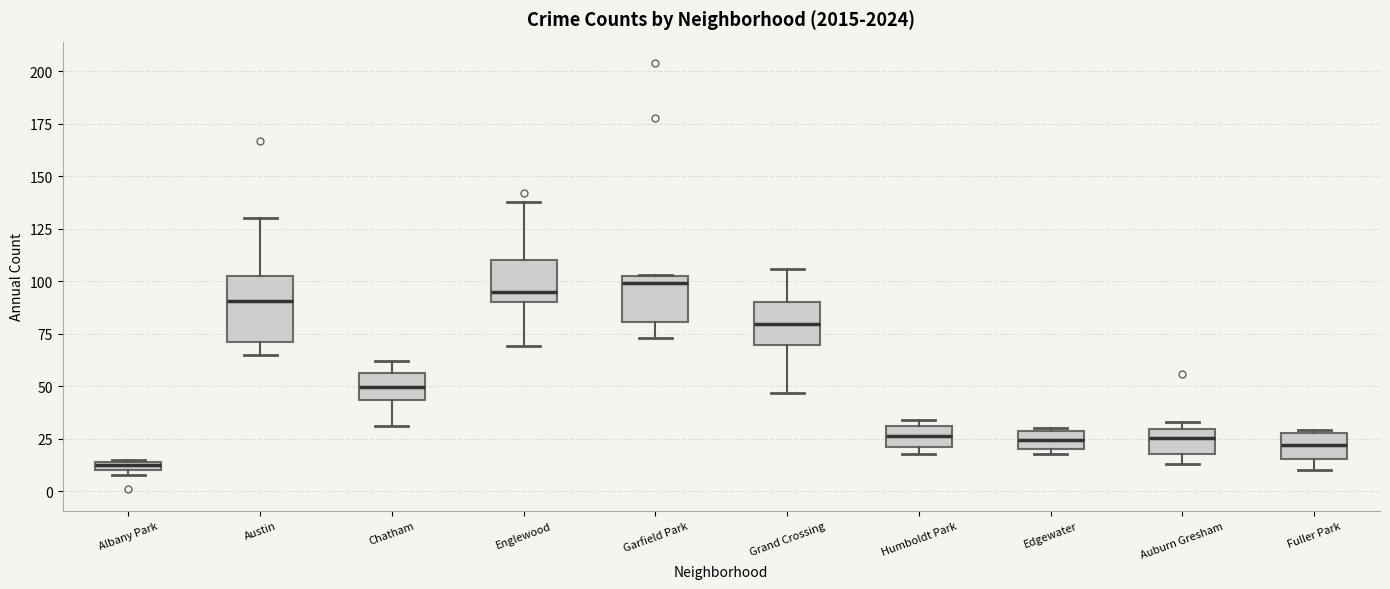

Where does the median line of the box for Chatham sit on the y-axis? The values are not printed on the chart, so give them approximately, as read against the axis.

50